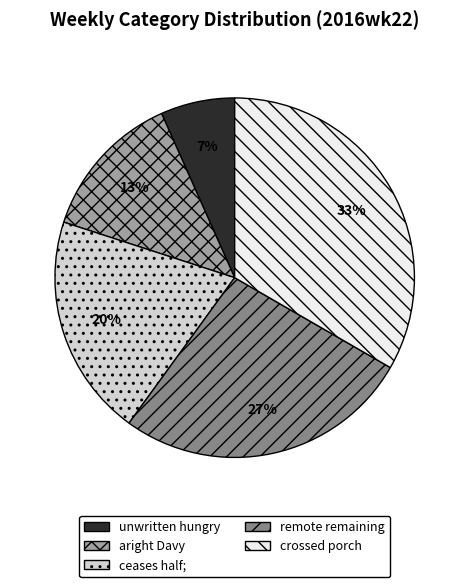

Is there a majority slice in this chart?

No